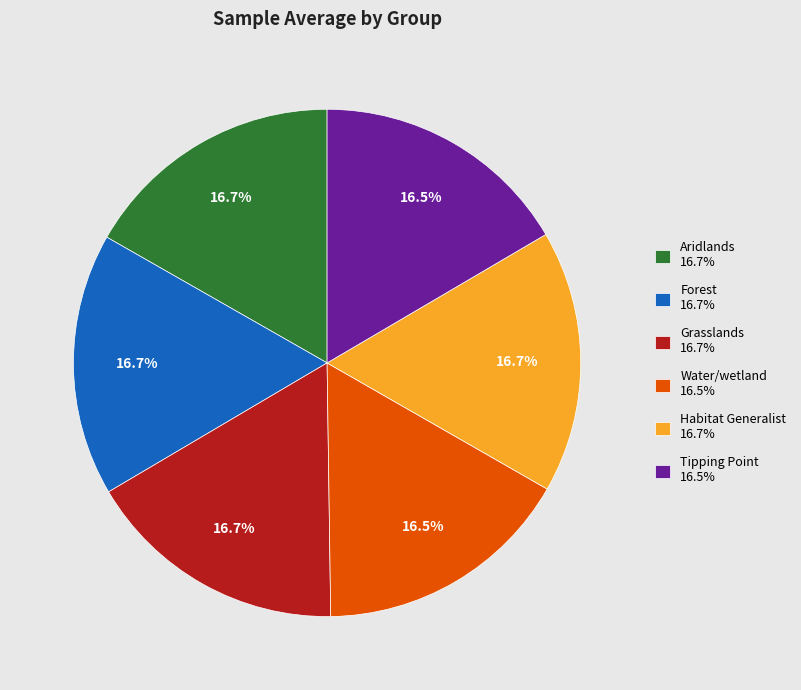

To the nearest percent, what portion does Aridlands represent?

17%